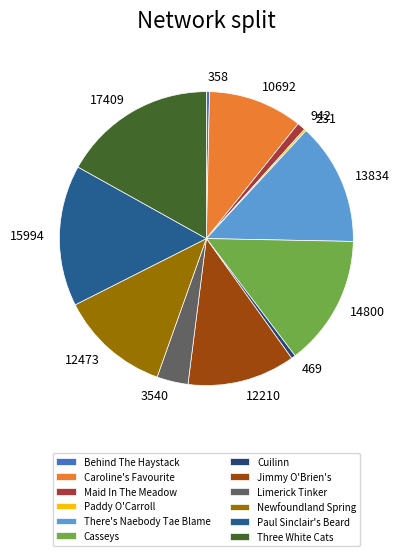

Does Casseys account for over 50% of the chart?

No